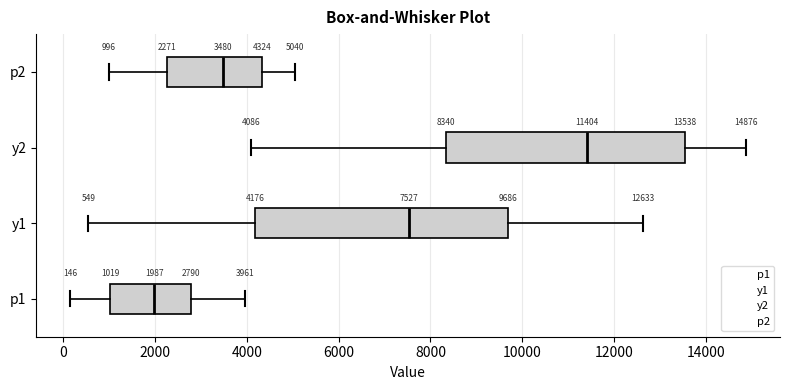

Which box's median line is the furthest to the left?

p1